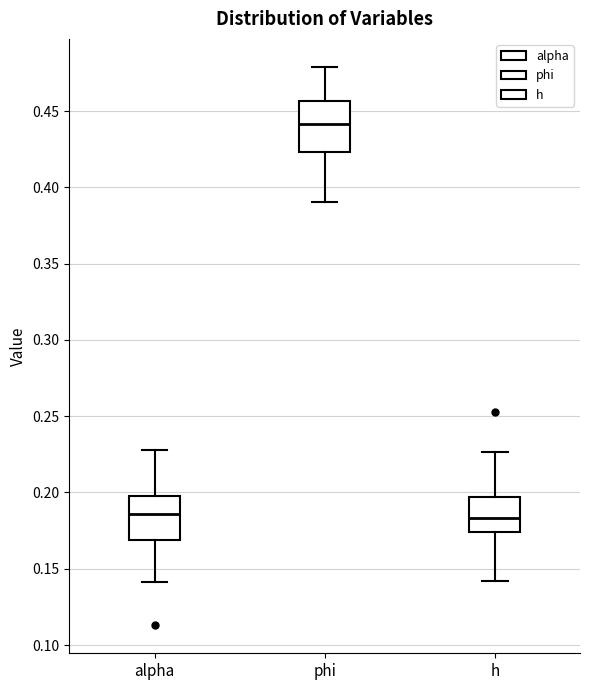

Where is the lower edge of the box for h on the y-axis? The values are not printed on the chart, so give them approximately, as read against the axis.

0.175